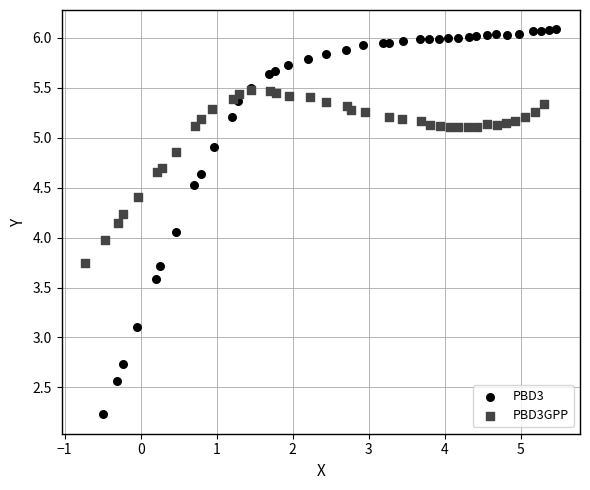

Which series contains the highest Y value?

PBD3